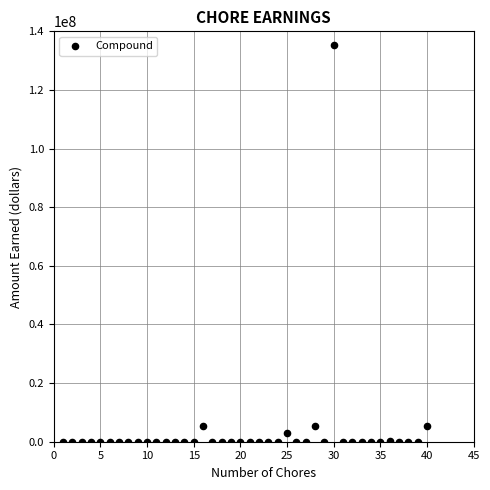

What is the range of Y values (max minus min)?

135423416